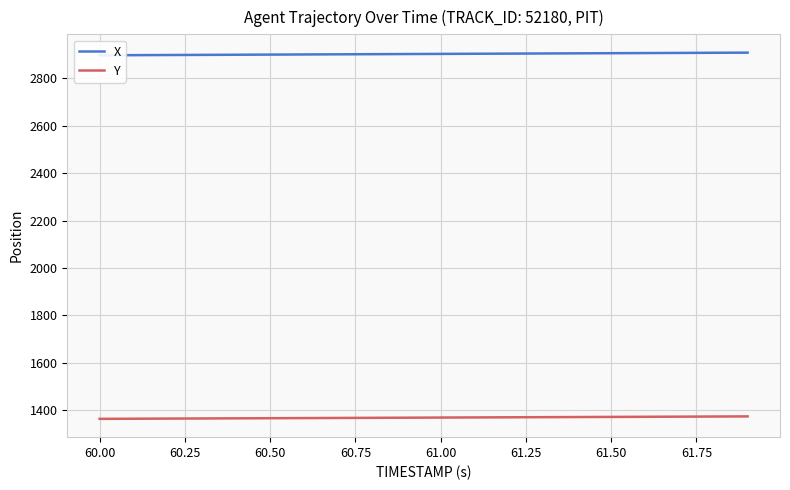

What is the lowest value of the Y series?

1363.3